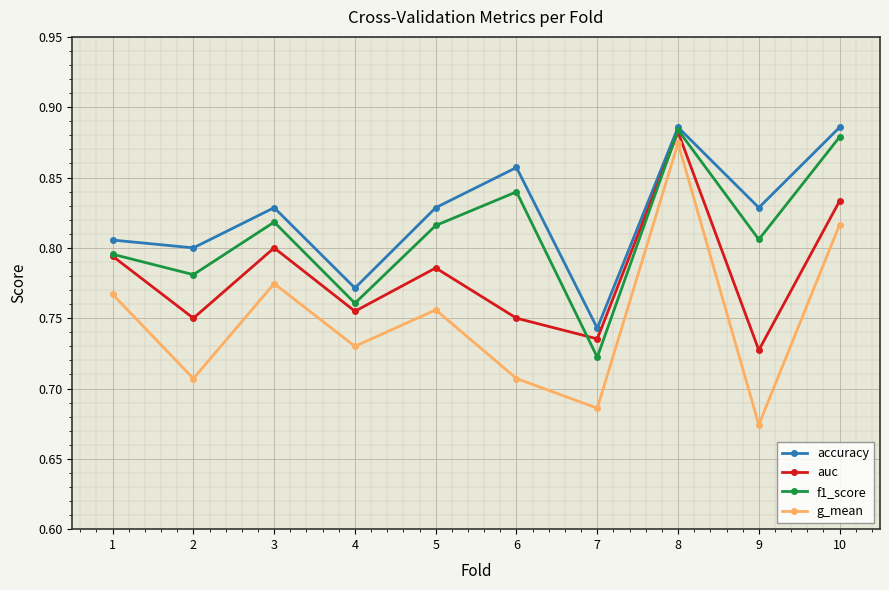

Which category has the lowest value in the auc series?

9